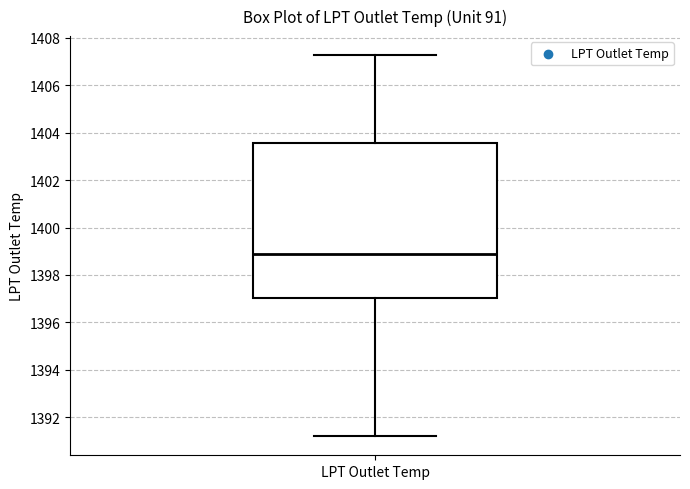

Transcribe this box plot: give where the median line is, the range the box spans, and where the two whiskers end, as read against the y-axis. The values are not printed on the chart, so give them approximately, as read against the axis.

median 1398.8, box 1397.0 to 1403.6, whiskers 1391.2 to 1407.2